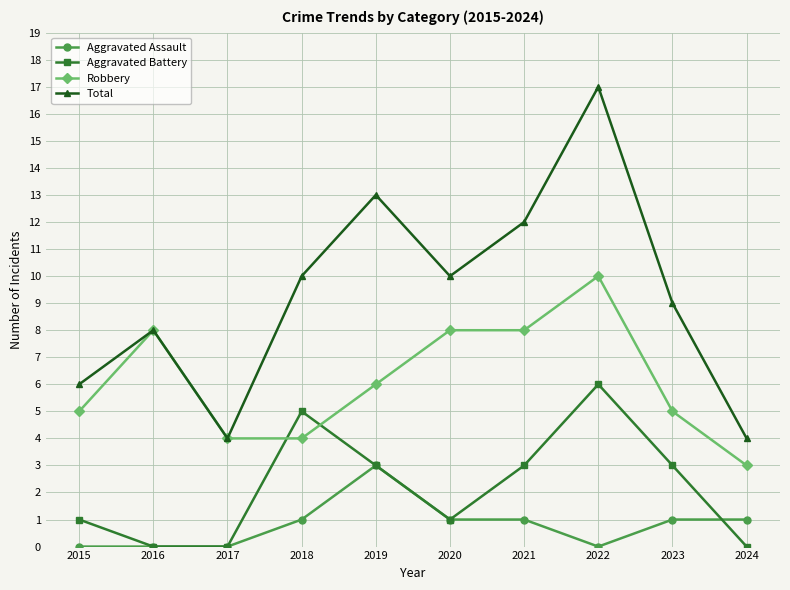

What is the difference between the Aggravated Assault values at 2018 and 2015?

1